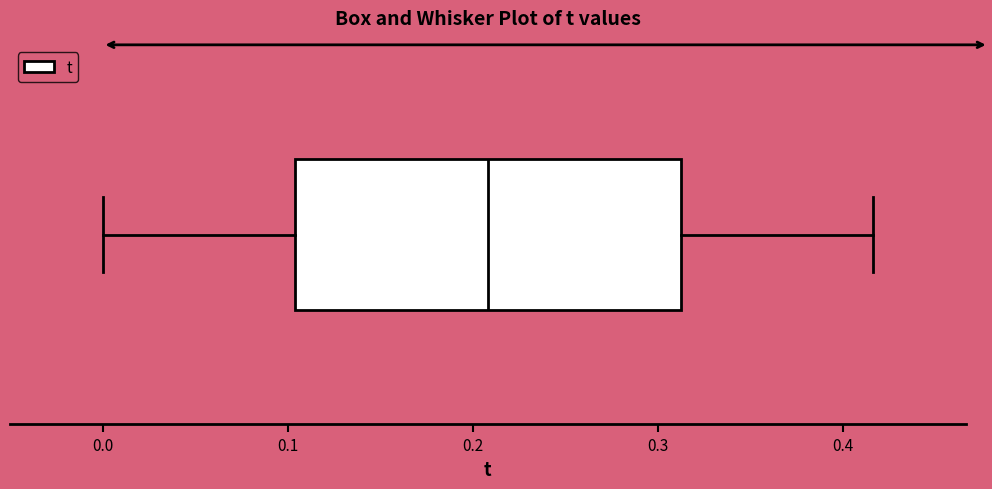

Transcribe this box plot: give where the median line is, the range the box spans, and where the two whiskers end, as read against the x-axis. The values are not printed on the chart, so give them approximately, as read against the axis.

median 0.21, box 0.10 to 0.31, whiskers 0.00 to 0.42